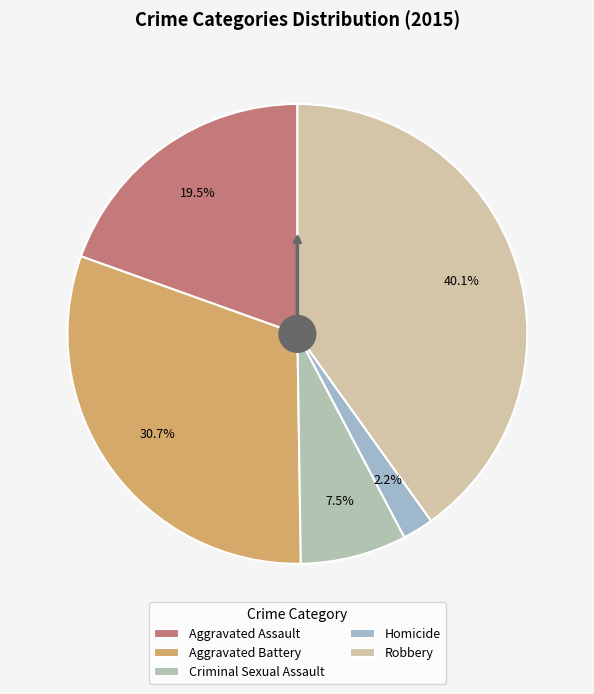

To the nearest percent, what is the difference between the largest and smallest slice percentages?

38%